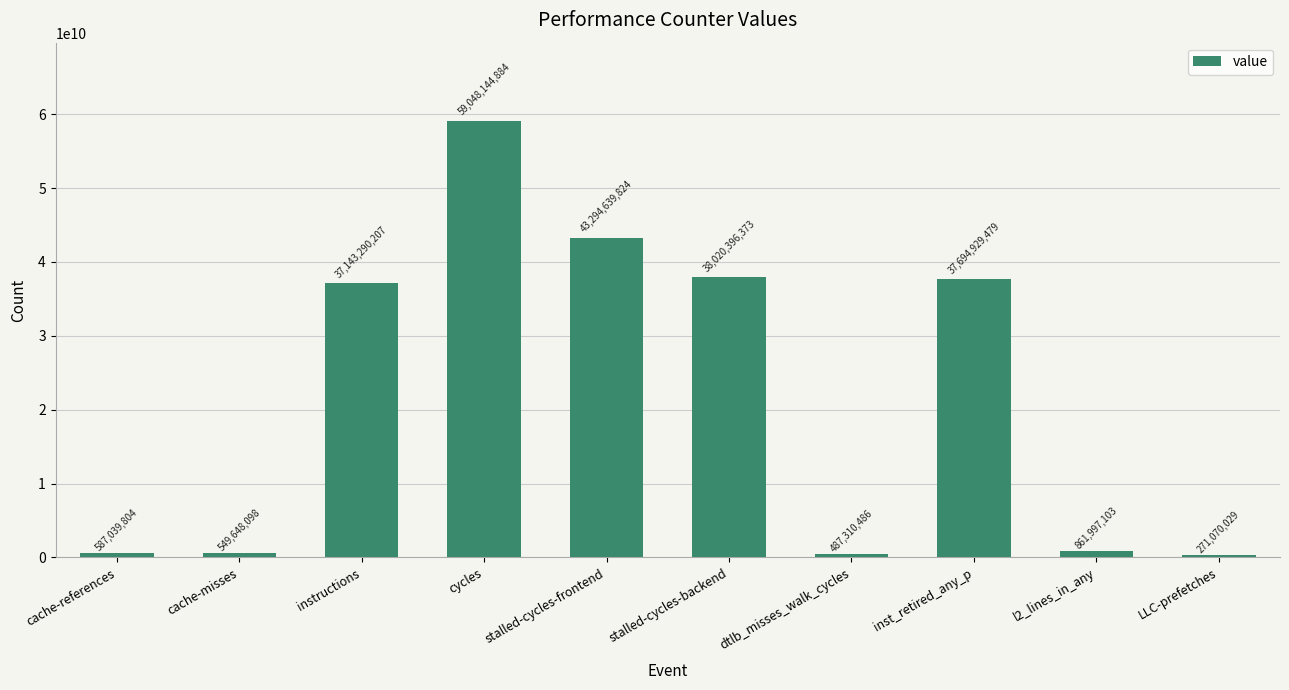

Which label corresponds to the smallest value in the chart?

LLC-prefetches